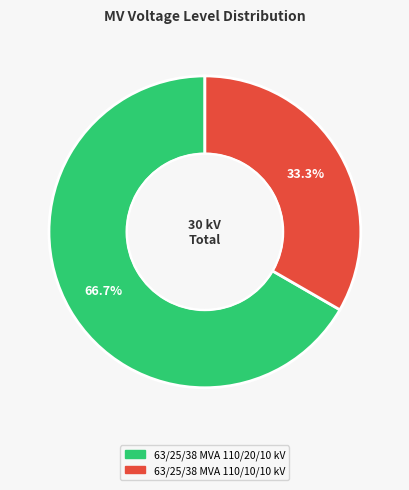

Approximately how many times larger is the value at 63/25/38 MVA 110/20/10 kV compared to 63/25/38 MVA 110/10/10 kV?

2.0